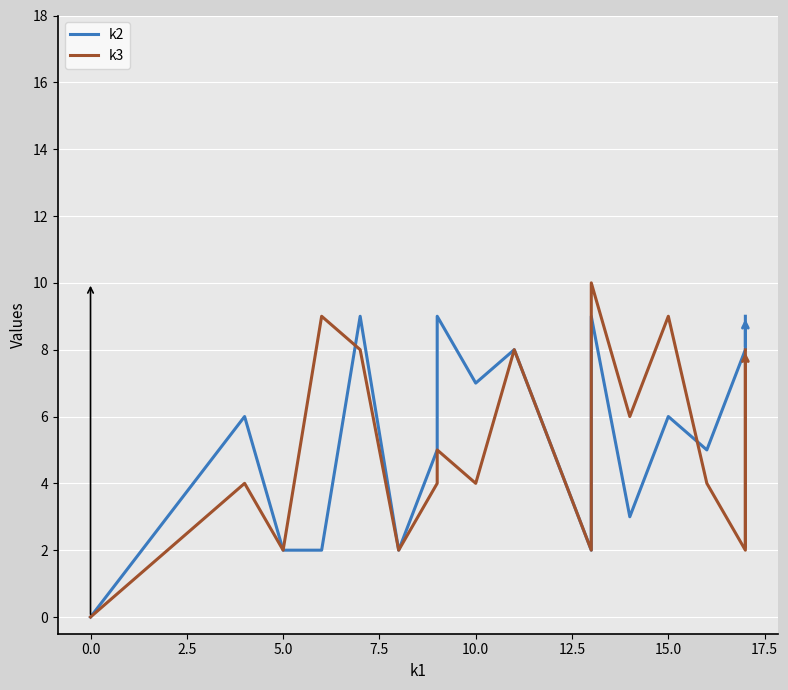

Which series has the largest range (max minus min)?

k3